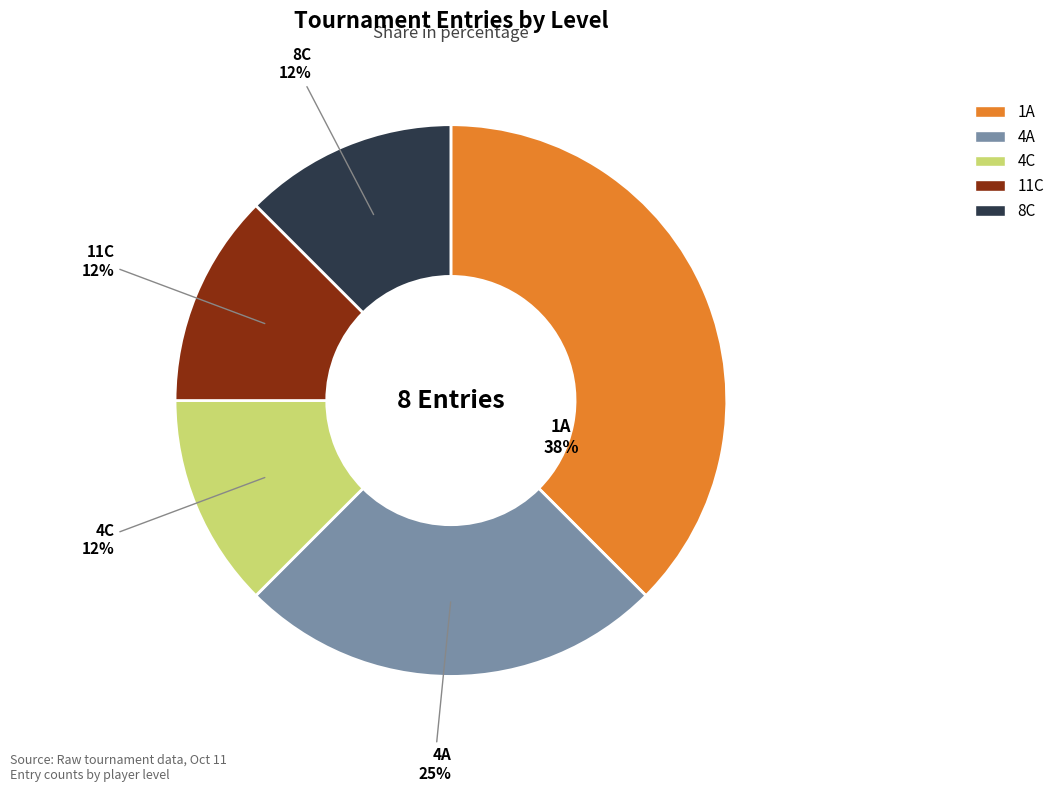

Does any single category account for the majority?

No